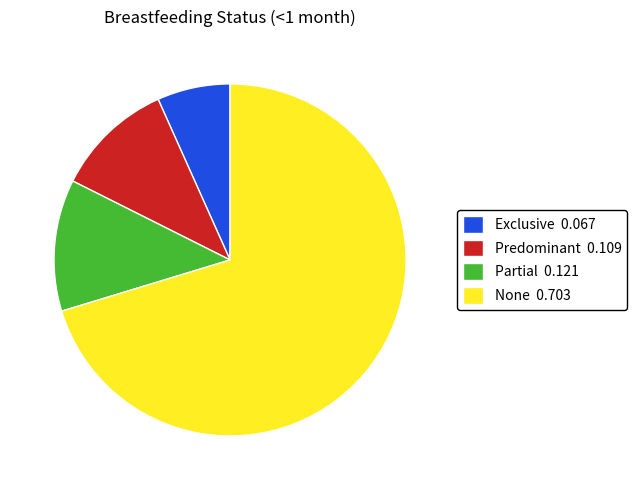

Count the number of slices in the pie.

4